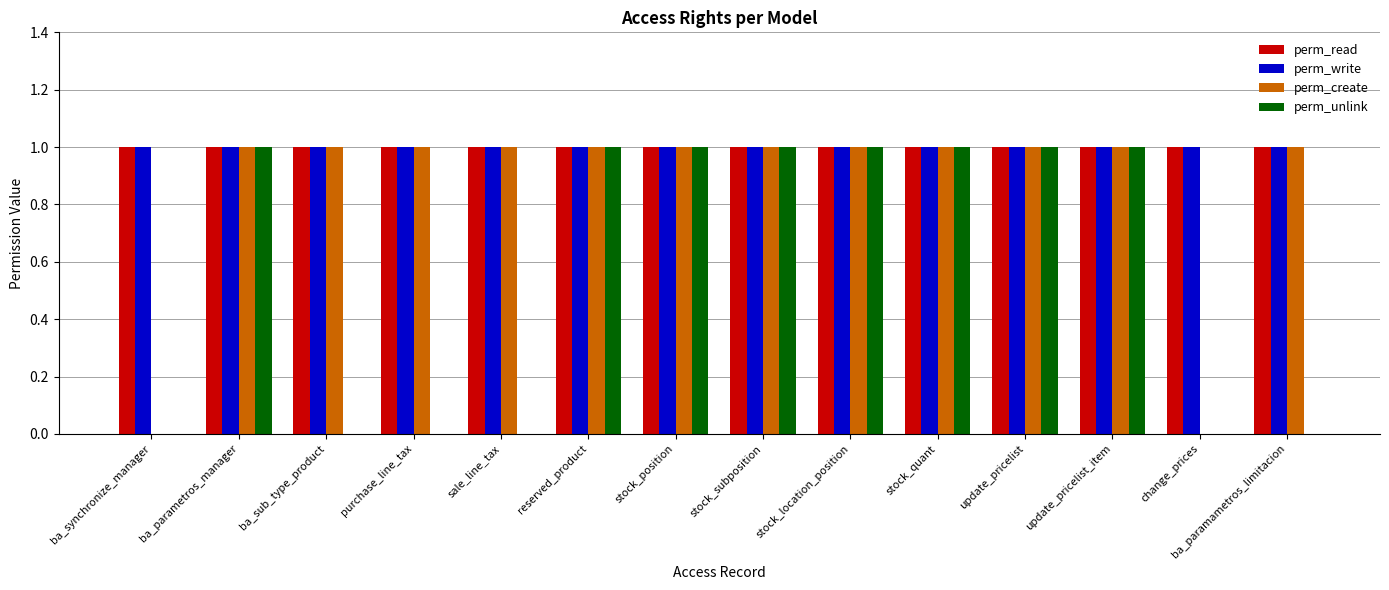

Is the value of perm_create at ba_synchronize_manager greater than the value of perm_write at stock_quant?

No